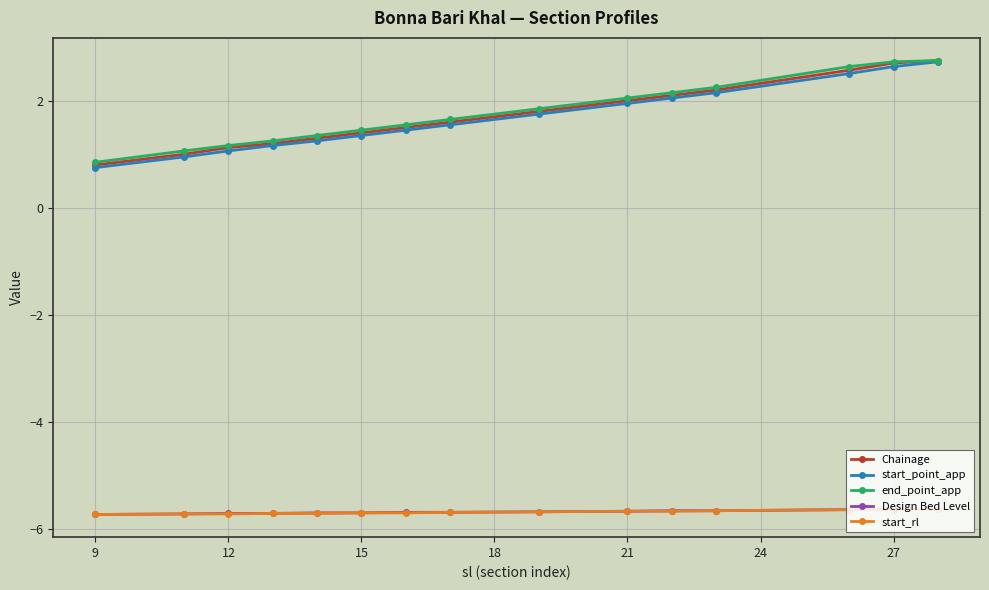

True or false: Design Bed Level and start_point_app intersect in this chart.

False